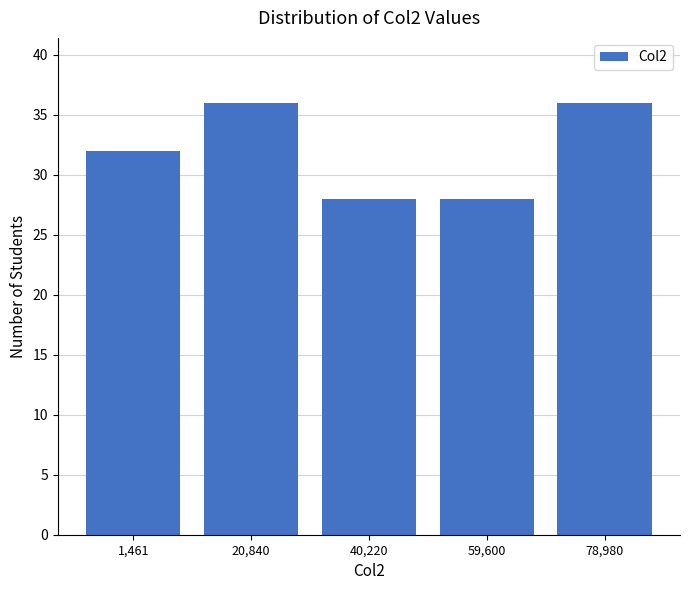

Reading right to left, what are all the values shown in this chart?

78,980=36	59,600=28	40,220=28	20,840=36	1,461=32